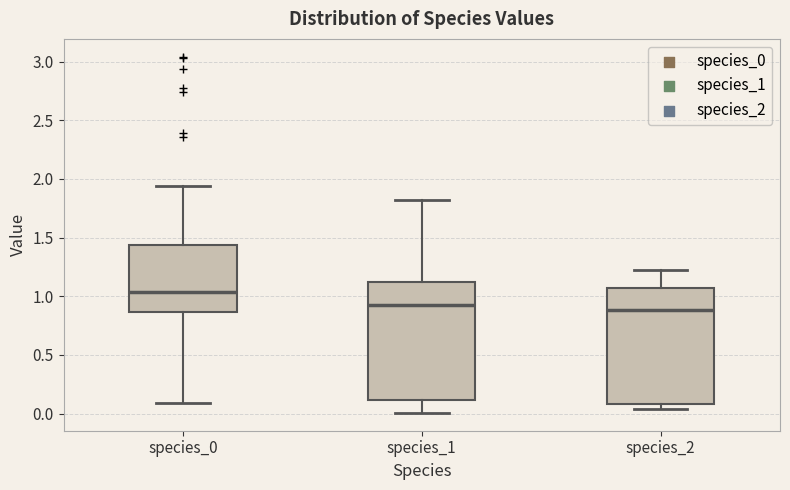

Reading left to right, transcribe this box plot: for each box, give where its median line is, the range the box spans, and where its two whiskers end, as read against the y-axis. The values are not printed on the chart, so give them approximately, as read against the axis.

species_0: median 1.05, box 0.85 to 1.45, whiskers 0.10 to 1.95
species_1: median 0.95, box 0.10 to 1.10, whiskers 0.00 to 1.80
species_2: median 0.90, box 0.10 to 1.05, whiskers 0.05 to 1.20